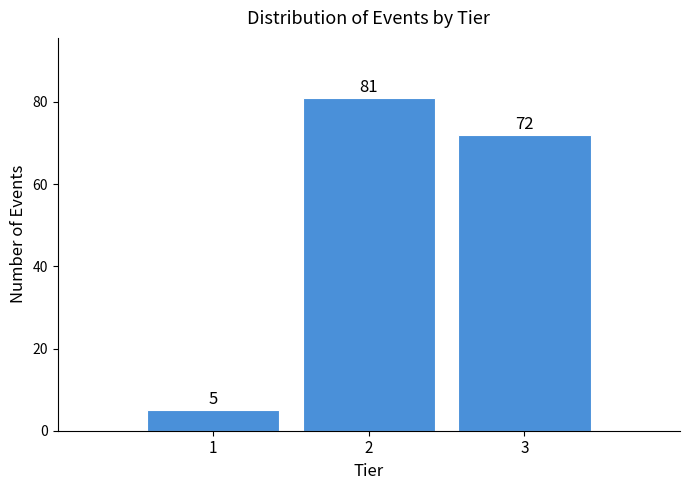

Reading left to right, extract all data points from this chart.

1=5	2=81	3=72